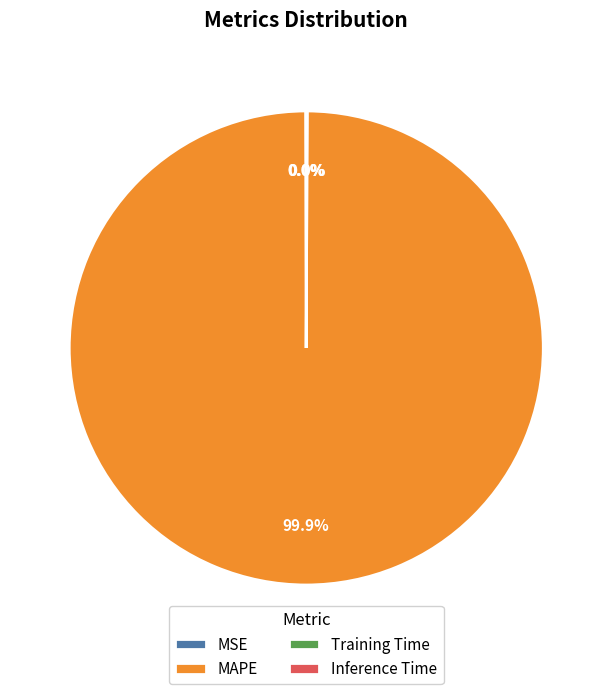

Which category has the biggest portion of the pie?

MAPE